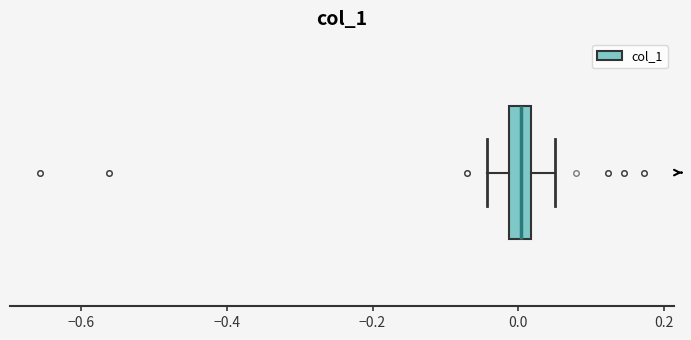

Read this box plot against the x-axis: the position of the median line, the range covered by the box, and the ends of both whiskers. The values are not printed on the chart, so give them approximately, as read against the axis.

median 0.00, box -0.02 to 0.02, whiskers -0.04 to 0.06